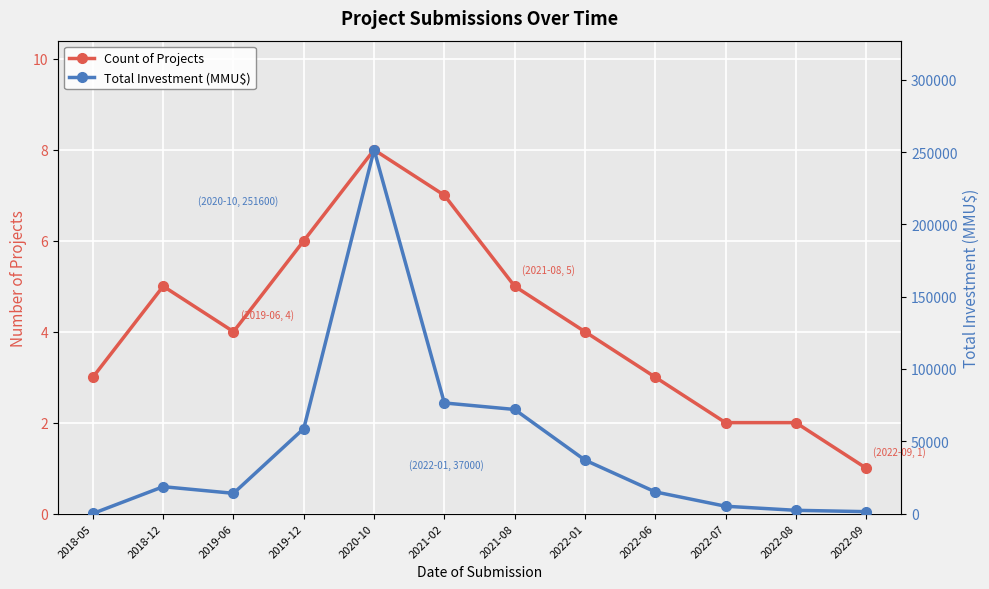

At 2019-12, list the series in order from smallest to largest.

Count of Projects, Total Investment (MMU$)